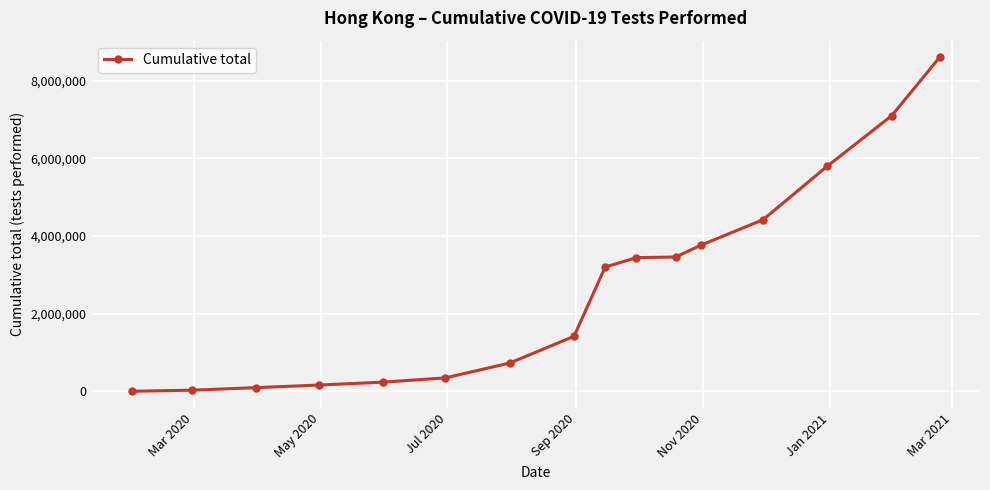

How many distinct data groups are displayed?

1